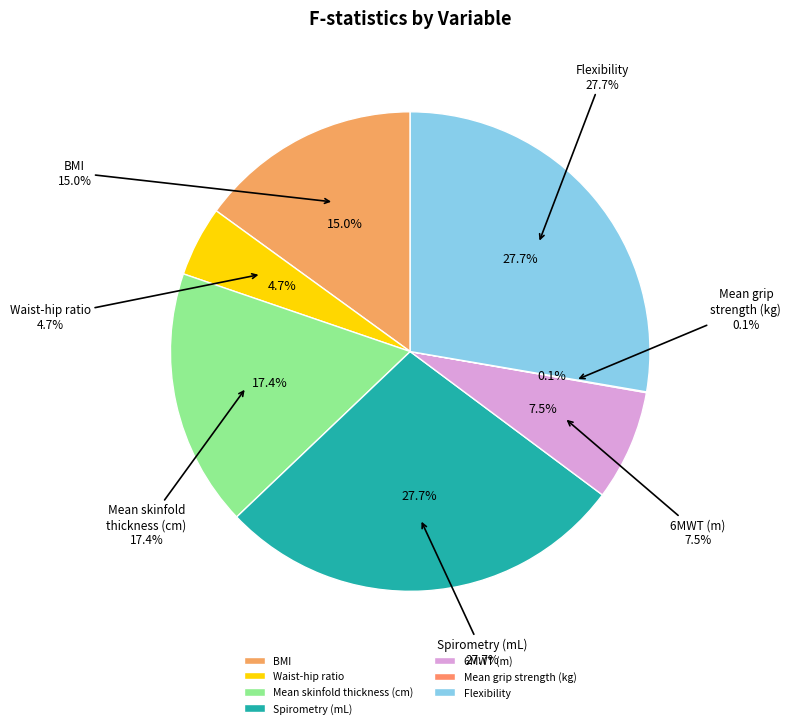

Count the number of slices in the pie.

7